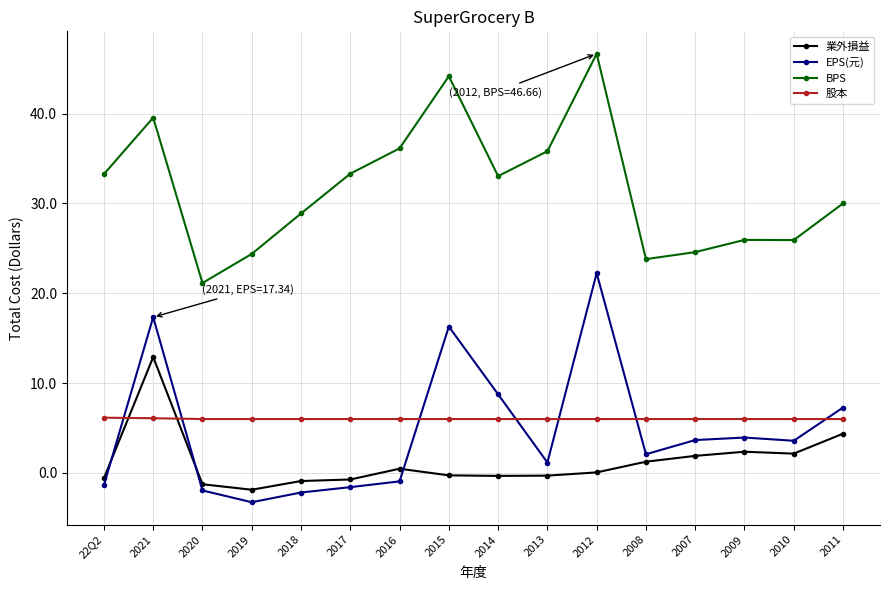

At which category does EPS(元) reach its first local peak?

2021